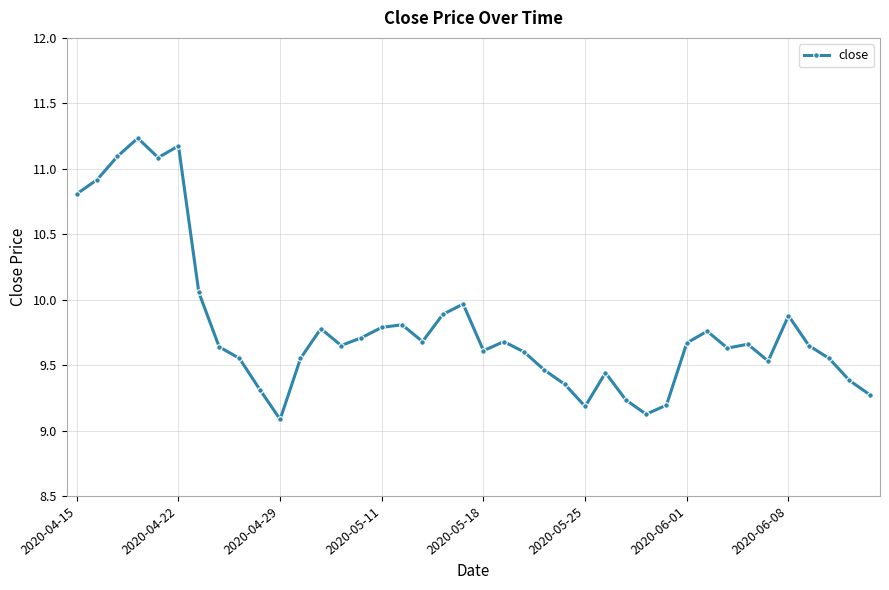

True or false: the data has more than 0 interior local peaks.

True